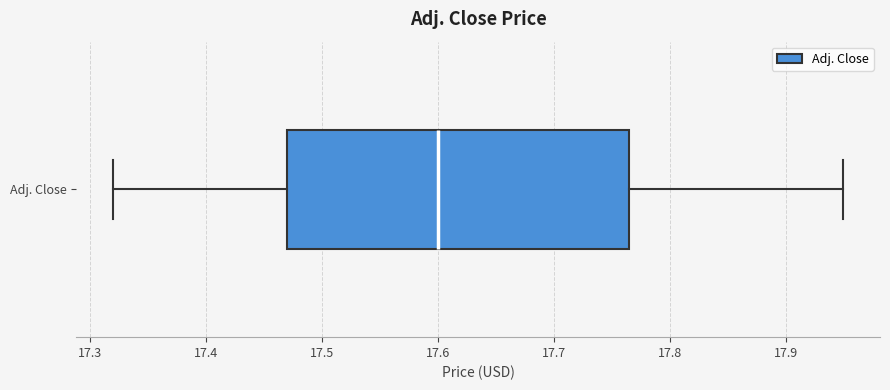

Where is the right edge of the box for Adj. Close on the x-axis? The values are not printed on the chart, so give them approximately, as read against the axis.

17.77